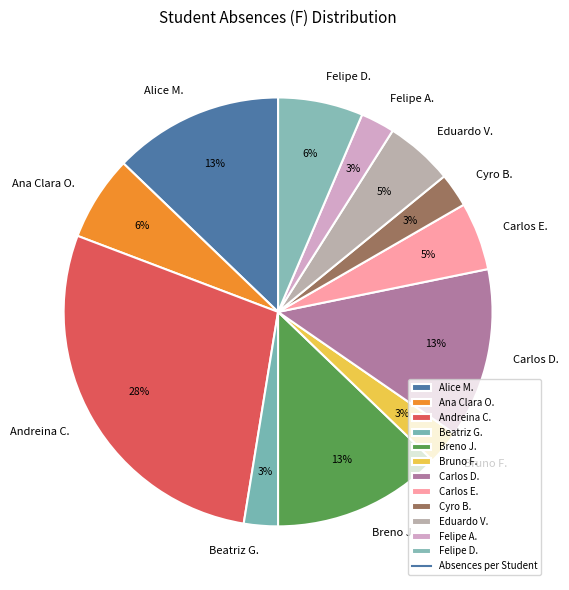

To the nearest percent, what is the average slice percentage?

8%